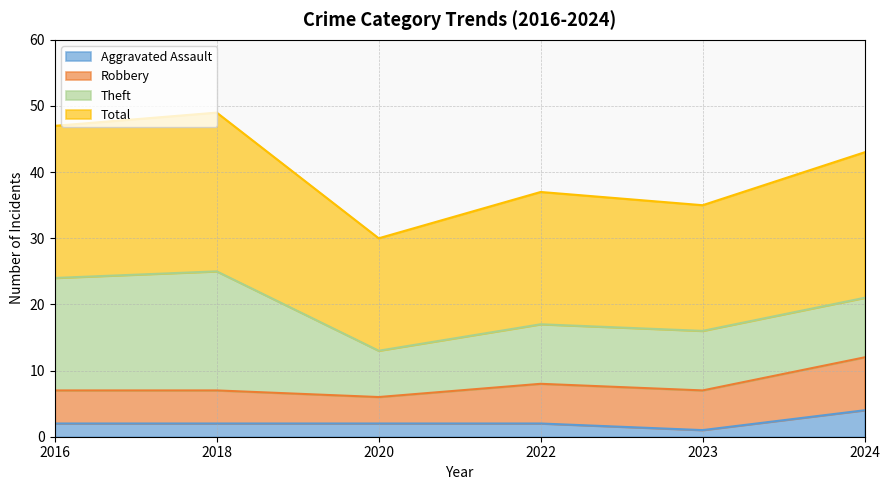

How many Aggravated Assault values are between 2 and 3?

4